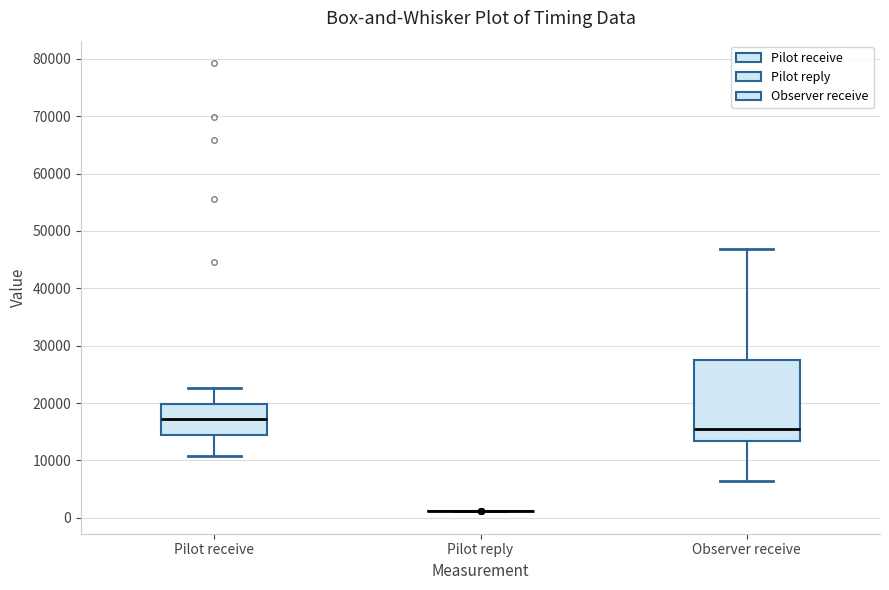

Reading left to right, transcribe this box plot: for each box, give where its median line is, the range the box spans, and where its two whiskers end, as read against the y-axis. The values are not printed on the chart, so give them approximately, as read against the axis.

Pilot receive: median 17000, box 14000 to 20000, whiskers 11000 to 23000
Pilot reply: box collapsed to a line at 1000, whiskers 1000 to 1000
Observer receive: median 16000, box 13000 to 28000, whiskers 6000 to 47000